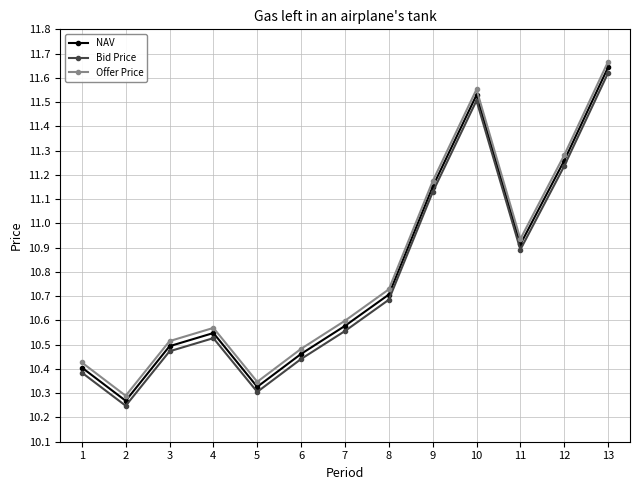

Which series has the largest range (max minus min)?

Offer Price